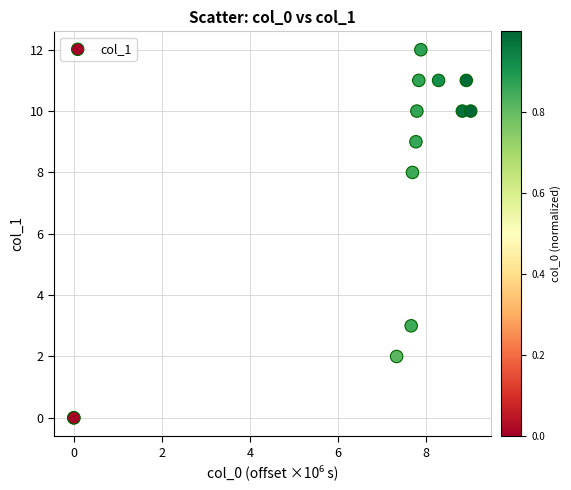

What Y value in the scatter plot is closest to 6?

8